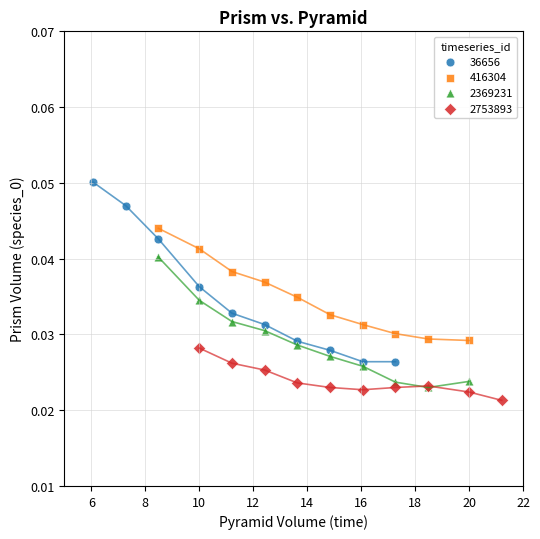

Which series contains the highest Y value?

36656